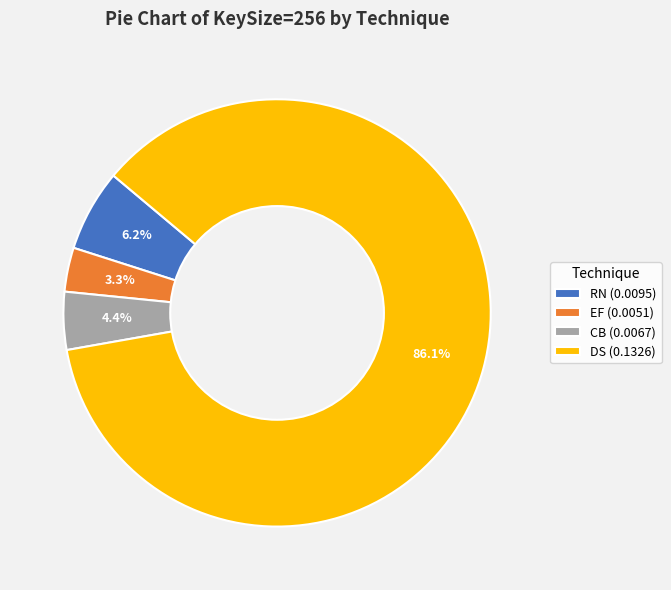

Is it true that RN is 6% of the pie?

True